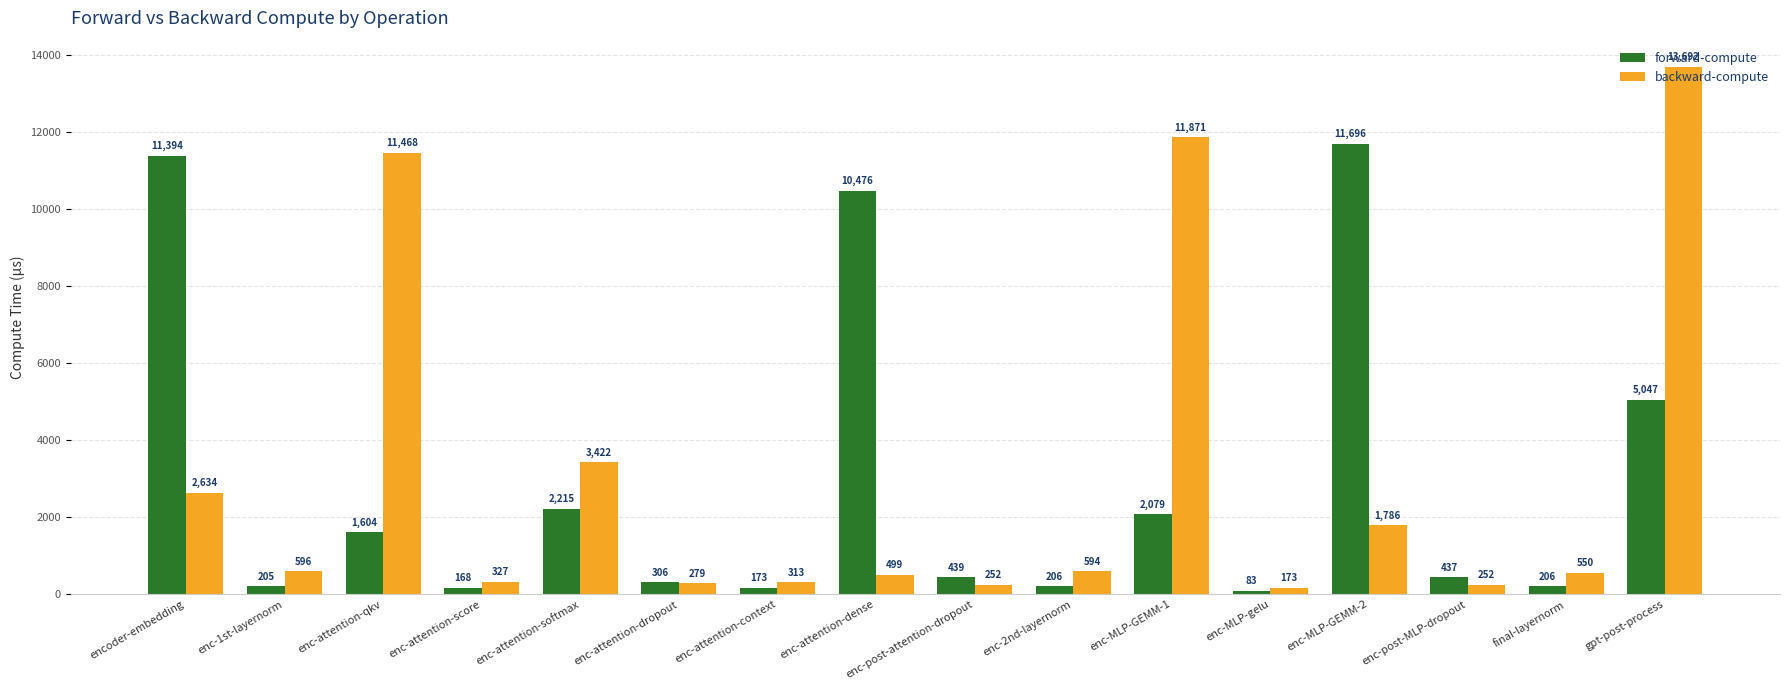

What is the difference between the forward-compute values at enc-2nd-layernorm and enc-attention-qkv?

1397.9